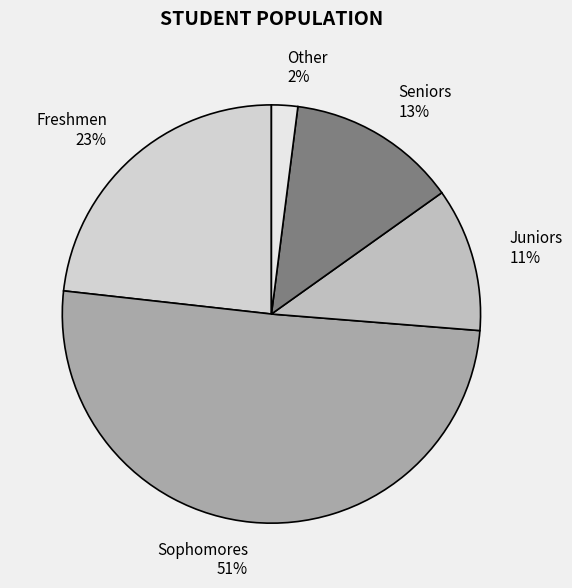

Count the number of slices in the pie.

5